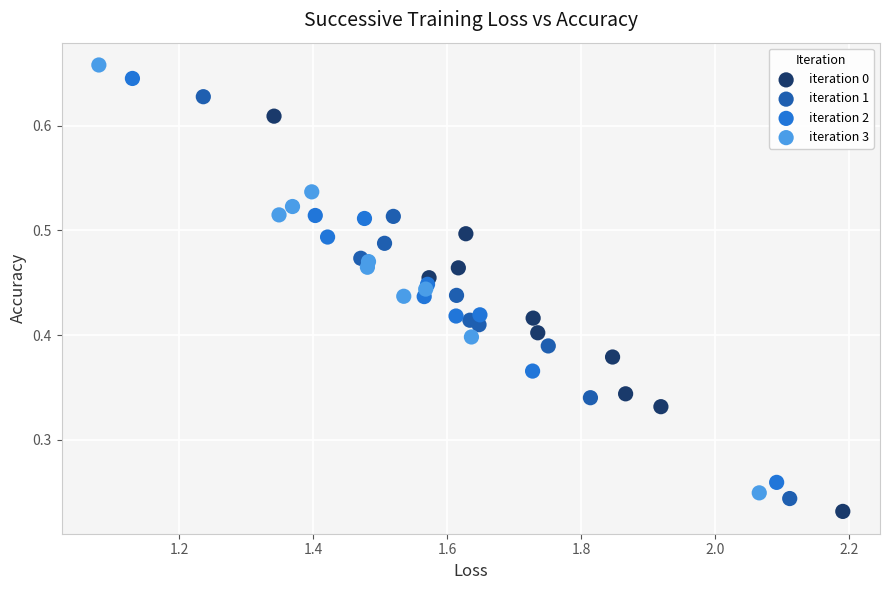

What are all the series names shown in the legend?

iteration 0, iteration 1, iteration 2, iteration 3